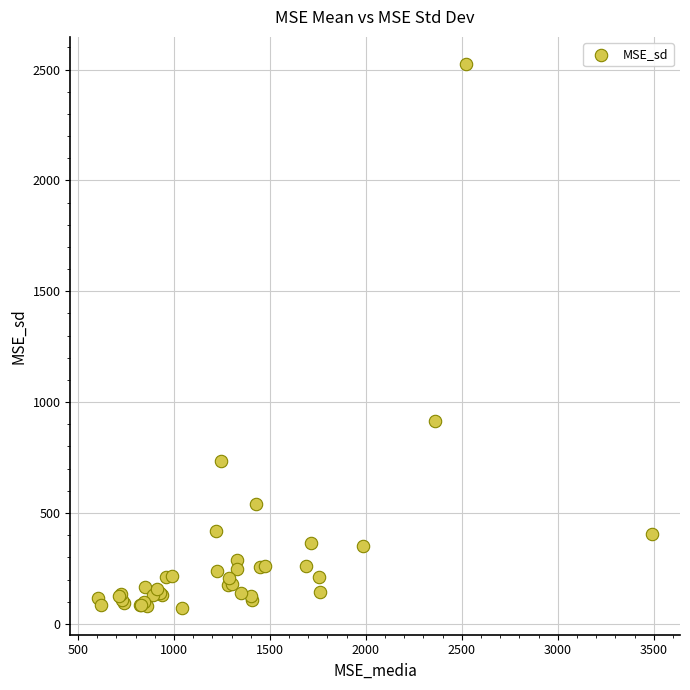

What Y value in the scatter plot is closest to 1299?

913.0